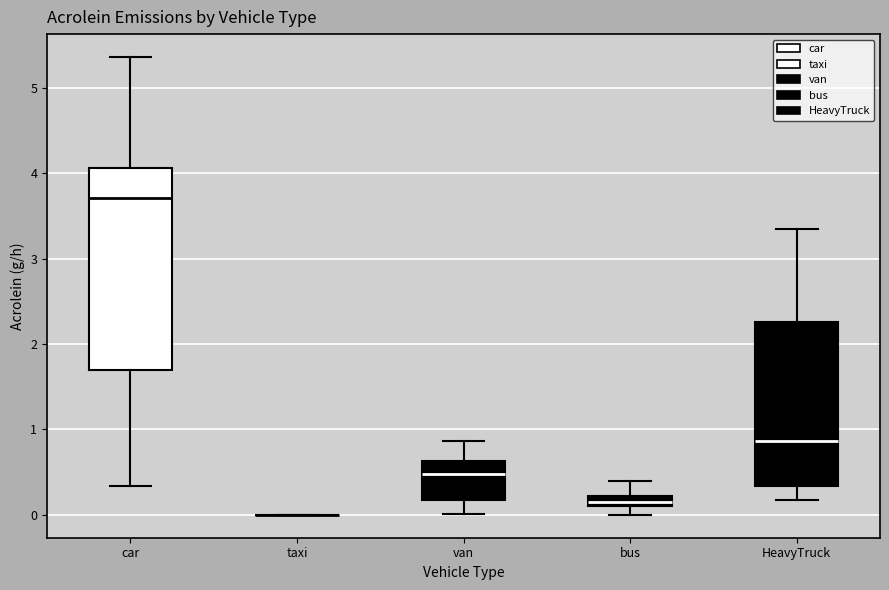

Which box is the tallest, from its lower edge to its upper edge?

car